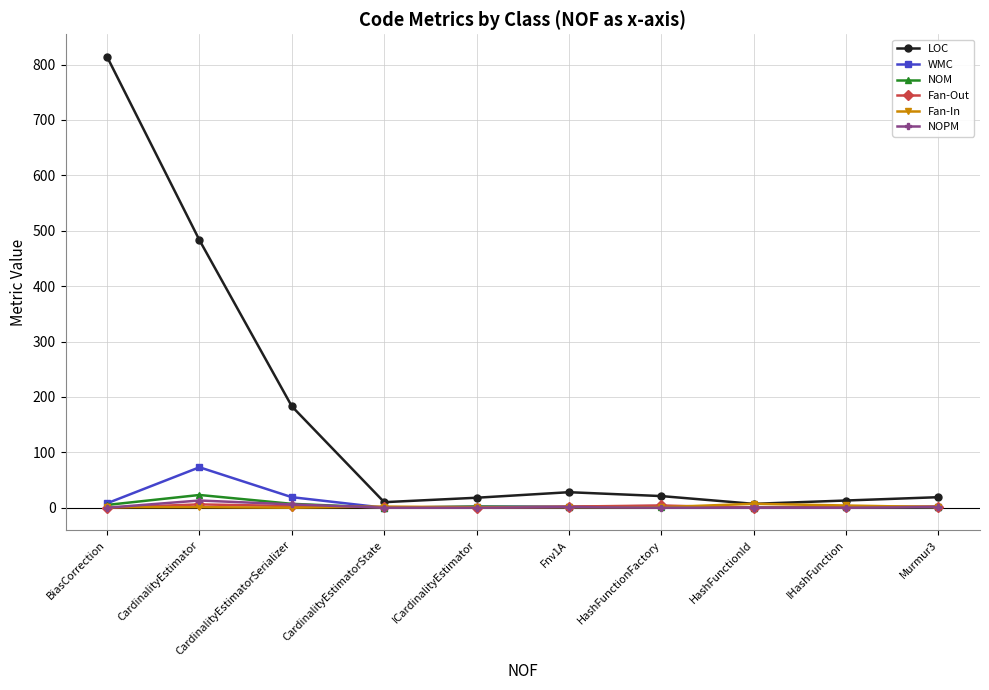

Between CardinalityEstimatorSerializer and ICardinalityEstimator, which series saw the biggest shift?

LOC